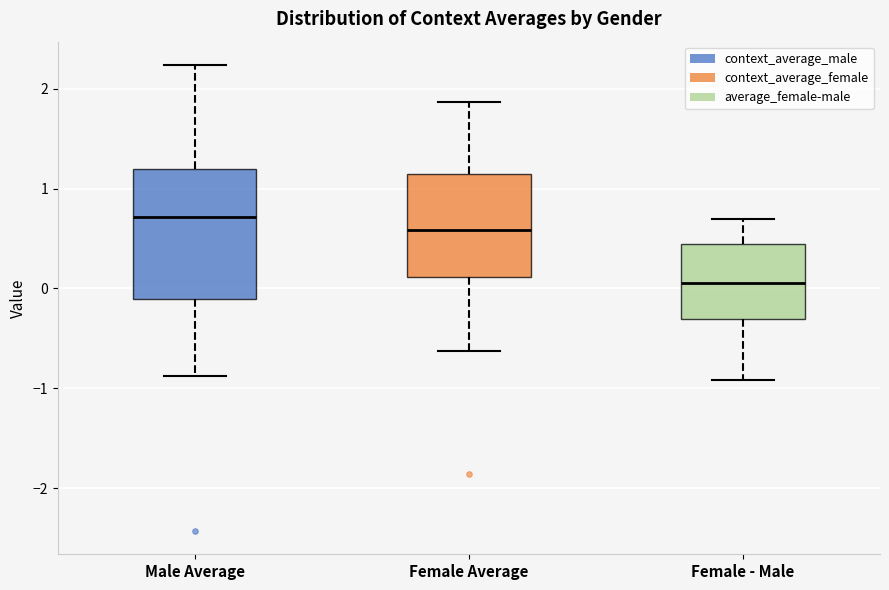

Reading left to right, read every box against the y-axis: the position of its median line, the range the box covers, and the ends of its whiskers. The values are not printed on the chart, so give them approximately, as read against the axis.

Male Average: median 0.7, box -0.1 to 1.2, whiskers -0.9 to 2.2
Female Average: median 0.6, box 0.1 to 1.1, whiskers -0.6 to 1.9
Female - Male: median 0.1, box -0.3 to 0.4, whiskers -0.9 to 0.7